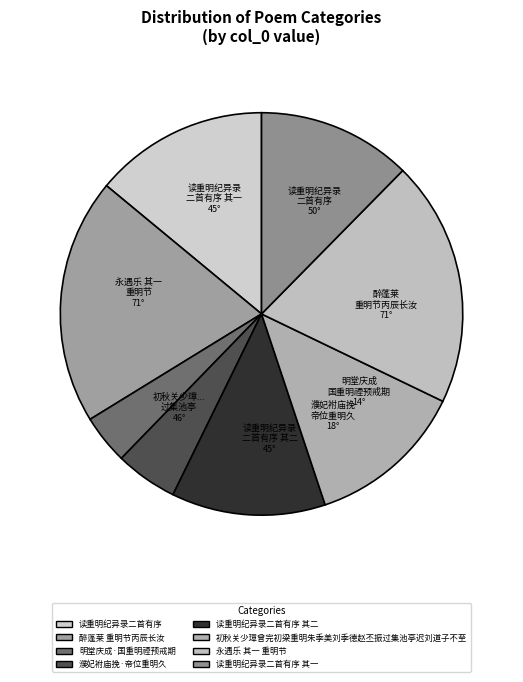

Is the sum of 读重明纪异录 二首有序 其二 and 醉蓬莱 重明节丙辰长汝 greater than half?

No